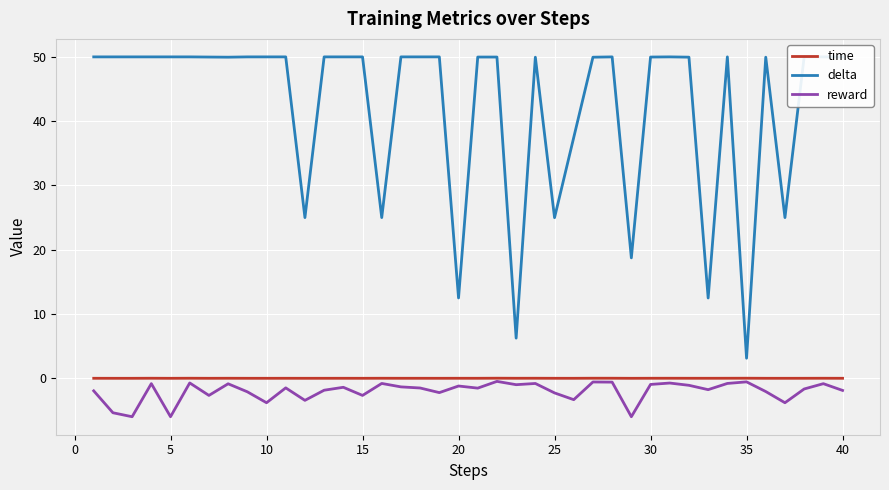

True or false: reward and delta intersect in this chart.

False